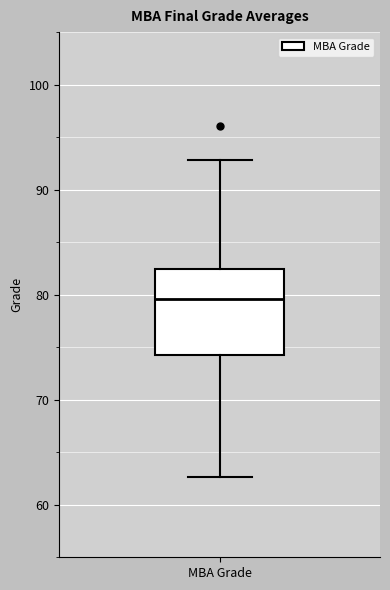

Transcribe this box plot: give where the median line is, the range the box spans, and where the two whiskers end, as read against the y-axis. The values are not printed on the chart, so give them approximately, as read against the axis.

median 80, box 74 to 82, whiskers 63 to 93